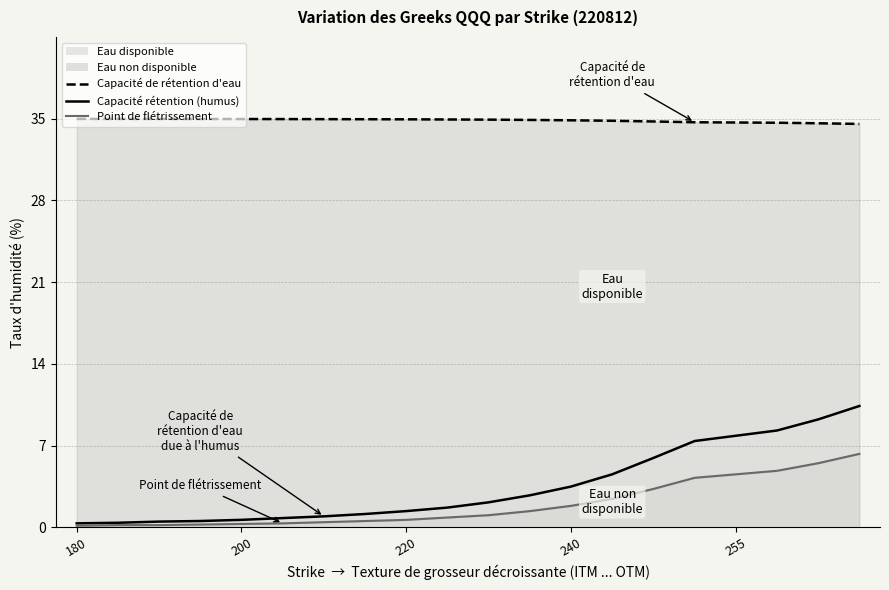

How many data points does each series have?

20